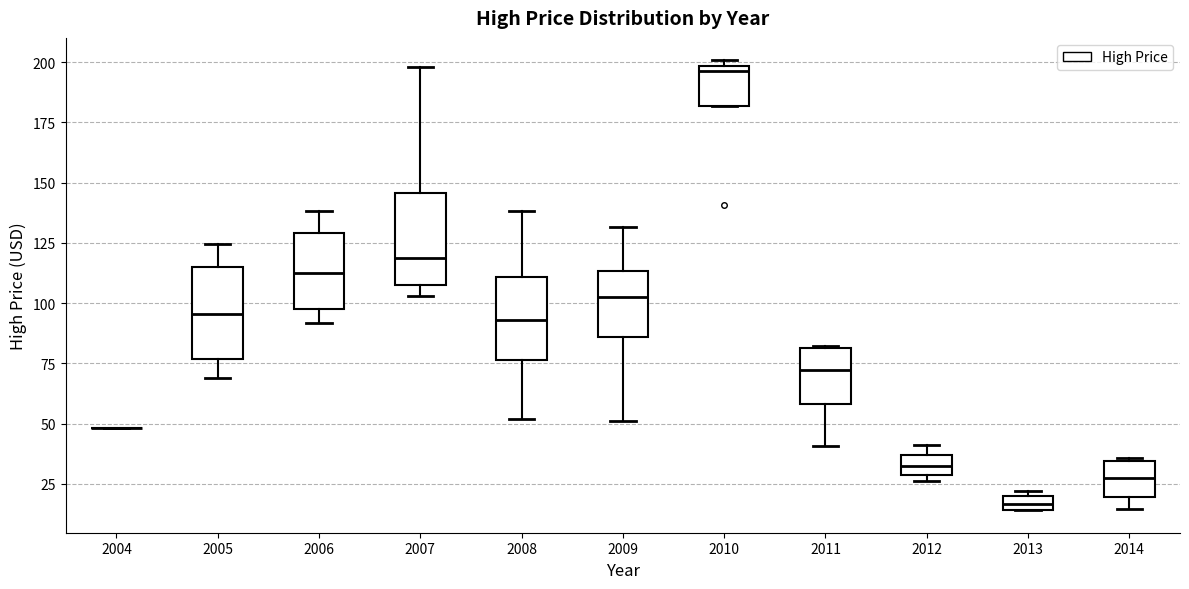

Where is the lower edge of the box at x = 2012 on the y-axis? The values are not printed on the chart, so give them approximately, as read against the axis.

30